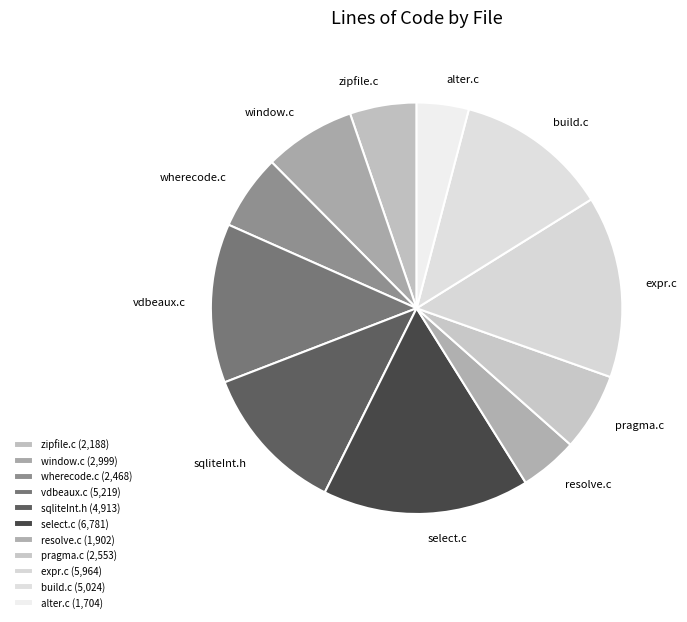

Is select.c the majority of the pie?

No